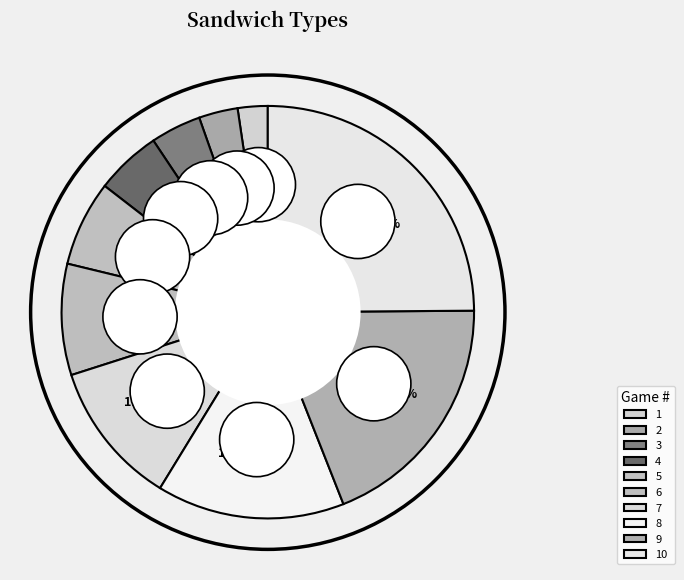

What is the largest slice in the pie chart?

10